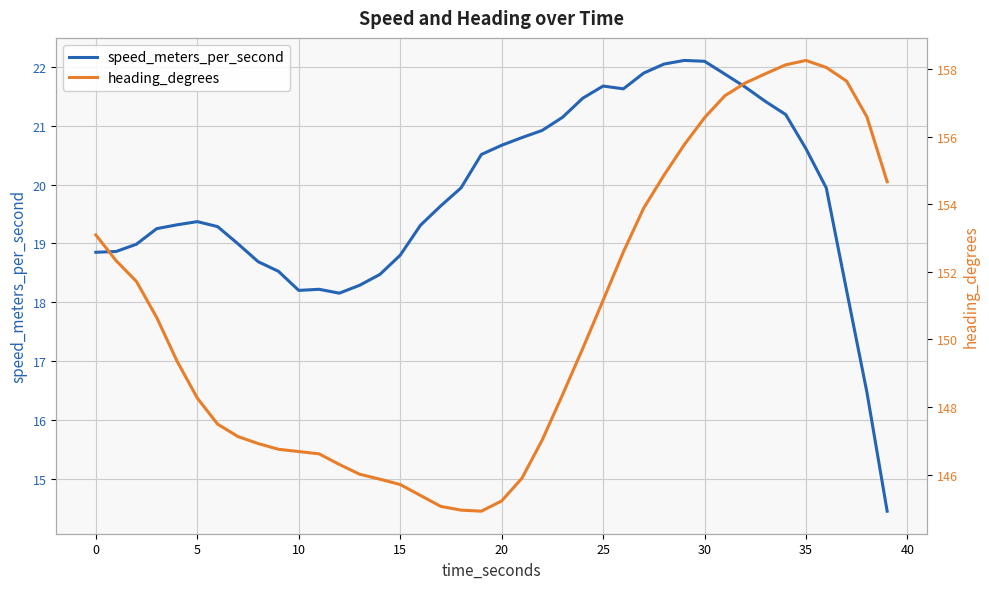

Count the number of data series in this chart.

2